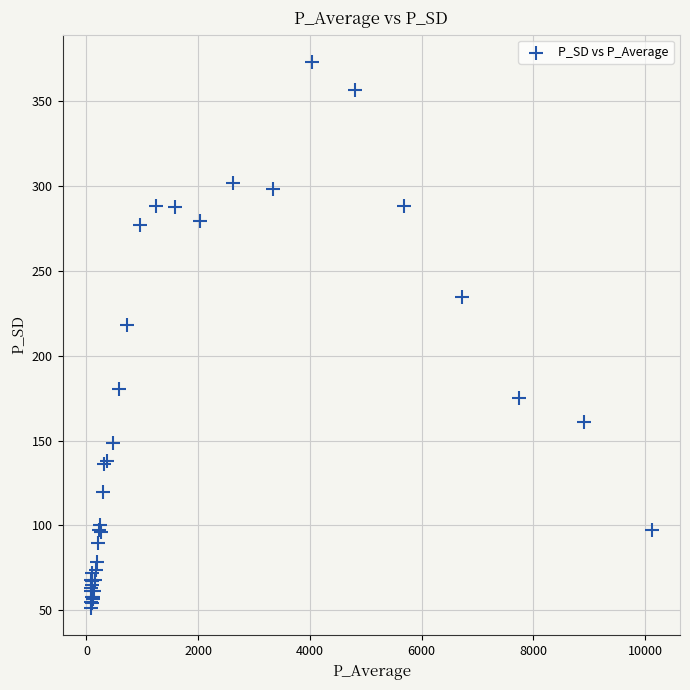

What Y value in the scatter plot is closest to 212?

218.1